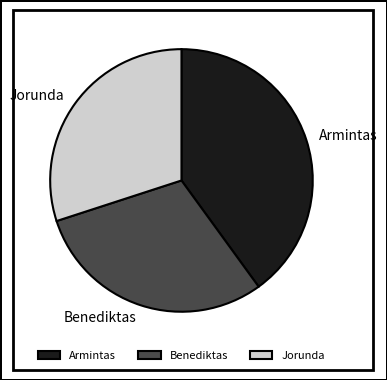

Which category has the biggest portion of the pie?

Armintas